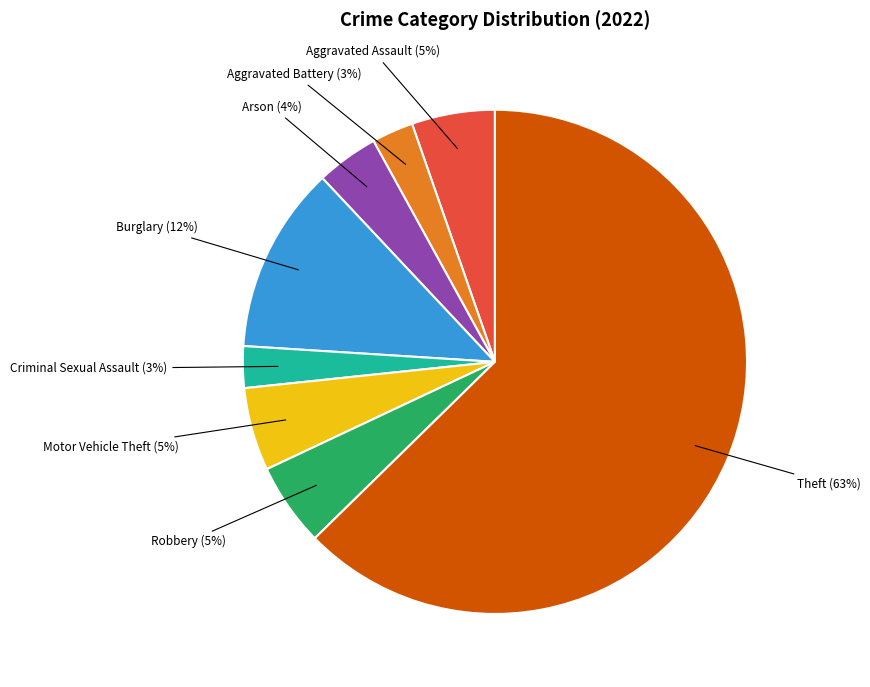

Does any single category account for the majority?

Yes